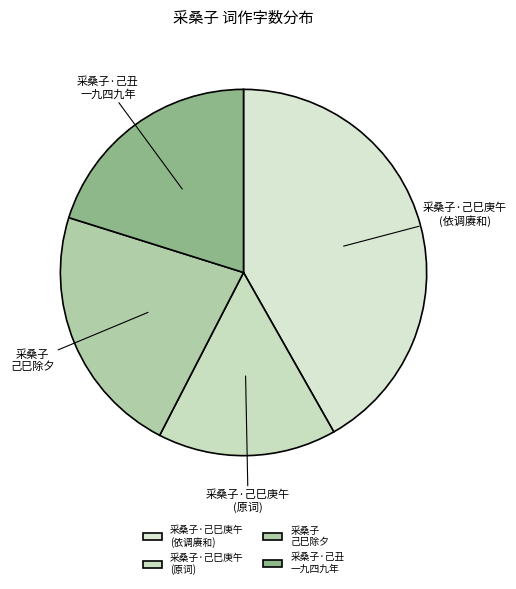

Is there any slice that represents more than half of the pie?

No